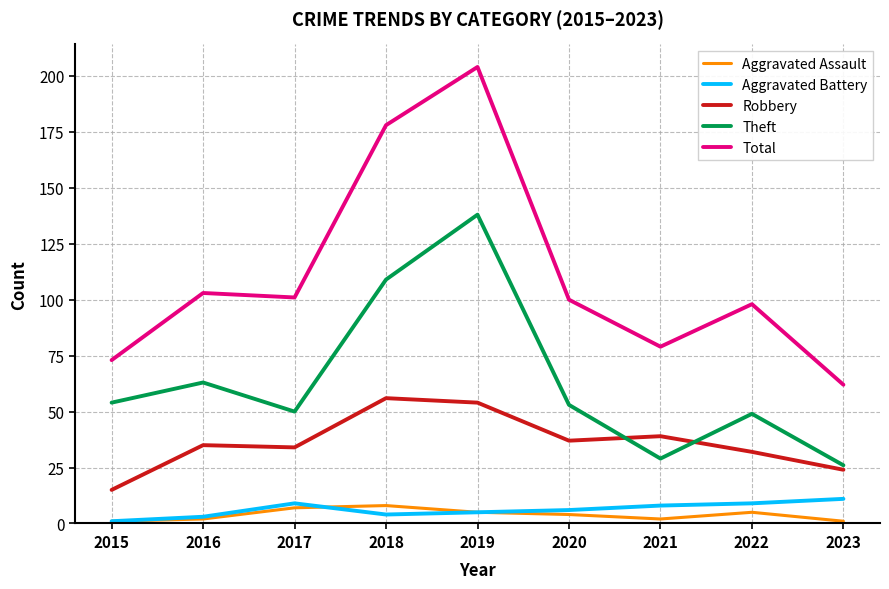

The value of Robbery at 2022 is 32. True or false?

True